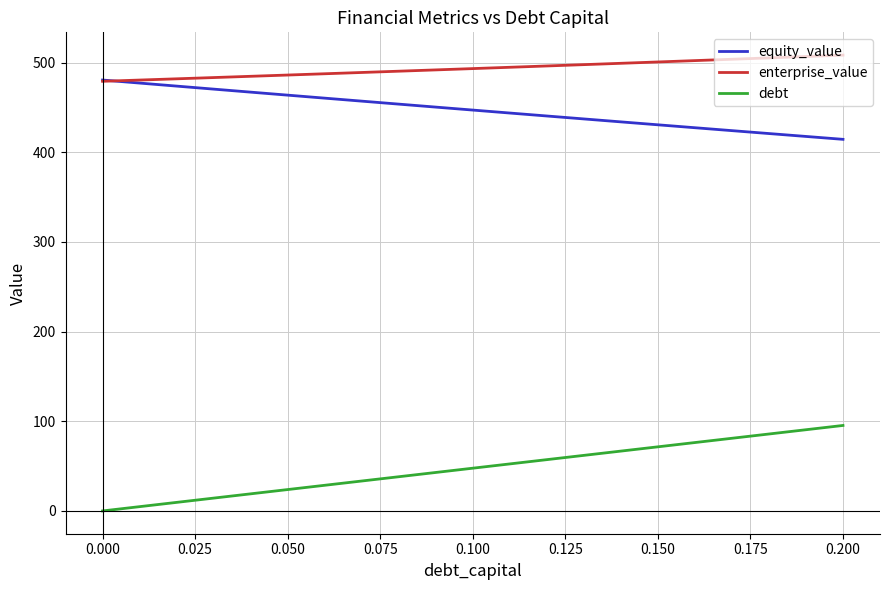

How many values in debt are above zero?

20